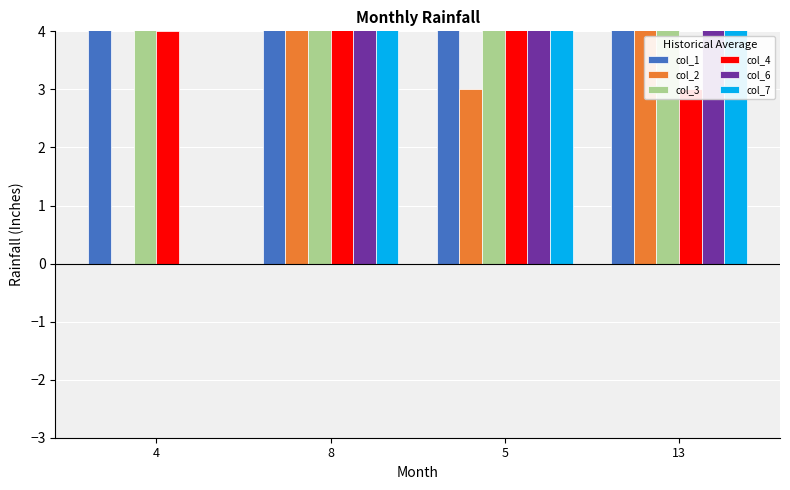

Does the chart contain stacked bars?

No